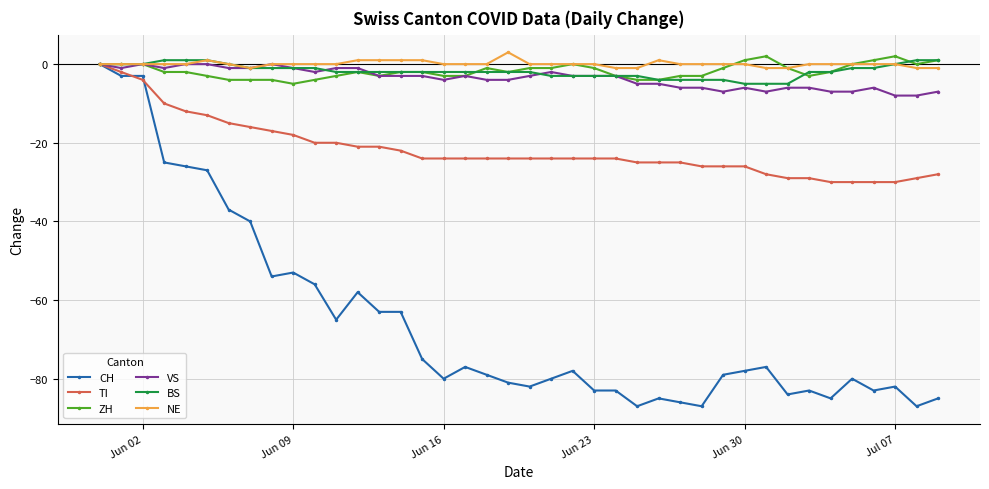

What is the greatest value displayed?

3